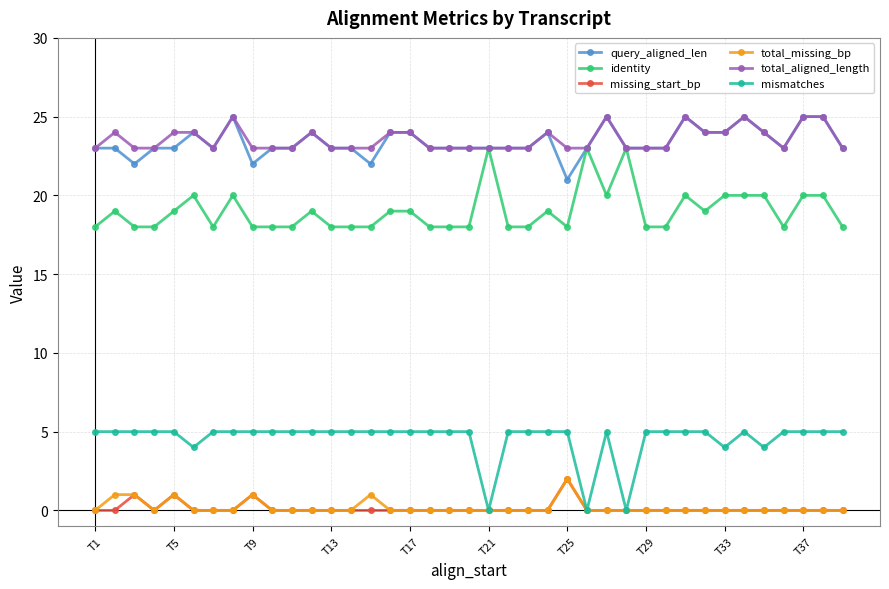

Reading left to right, list all the values displayed in this chart.

query_aligned_len: 23	23	22	23	23	24	23	25	22	23	23	24	23	23	22	24	24	23	23	23	23	23	23	24	21	23	25	23	23	23	25	24	24	25	24	23	25	25	23
identity: 18	19	18	18	19	20	18	20	18	18	18	19	18	18	18	19	19	18	18	18	23	18	18	19	18	23	20	23	18	18	20	19	20	20	20	18	20	20	18
missing_start_bp: 0	0	1	0	1	0	0	0	1	0	0	0	0	0	0	0	0	0	0	0	0	0	0	0	2	0	0	0	0	0	0	0	0	0	0	0	0	0	0
total_missing_bp: 0	1	1	0	1	0	0	0	1	0	0	0	0	0	1	0	0	0	0	0	0	0	0	0	2	0	0	0	0	0	0	0	0	0	0	0	0	0	0
total_aligned_length: 23	24	23	23	24	24	23	25	23	23	23	24	23	23	23	24	24	23	23	23	23	23	23	24	23	23	25	23	23	23	25	24	24	25	24	23	25	25	23
mismatches: 5	5	5	5	5	4	5	5	5	5	5	5	5	5	5	5	5	5	5	5	0	5	5	5	5	0	5	0	5	5	5	5	4	5	4	5	5	5	5